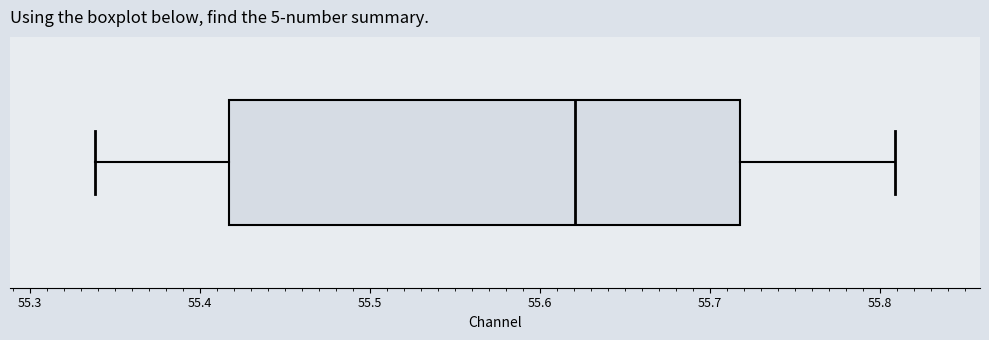

Where does the median line of the box sit on the x-axis? The values are not printed on the chart, so give them approximately, as read against the axis.

55.62